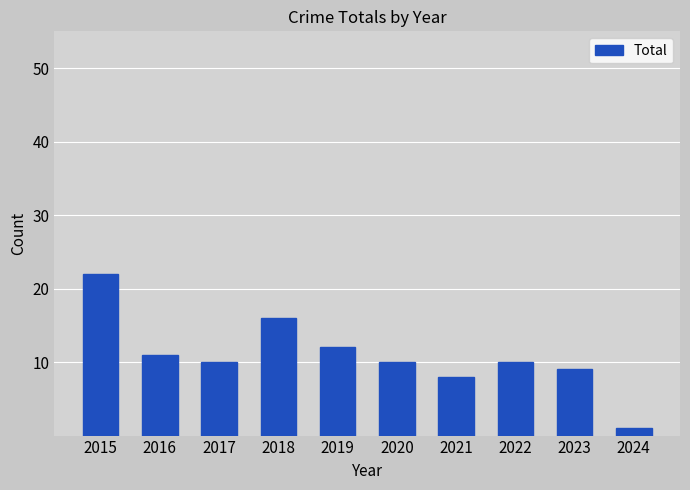

Approximately how many times larger is the value at 2021 compared to 2017?

0.8